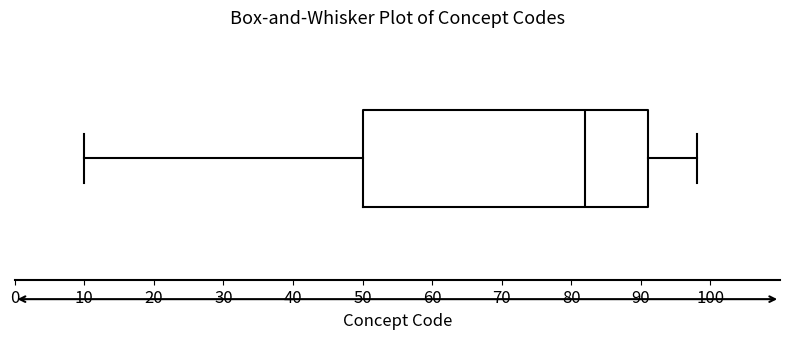

Where is the right edge of the box on the x-axis? The values are not printed on the chart, so give them approximately, as read against the axis.

91